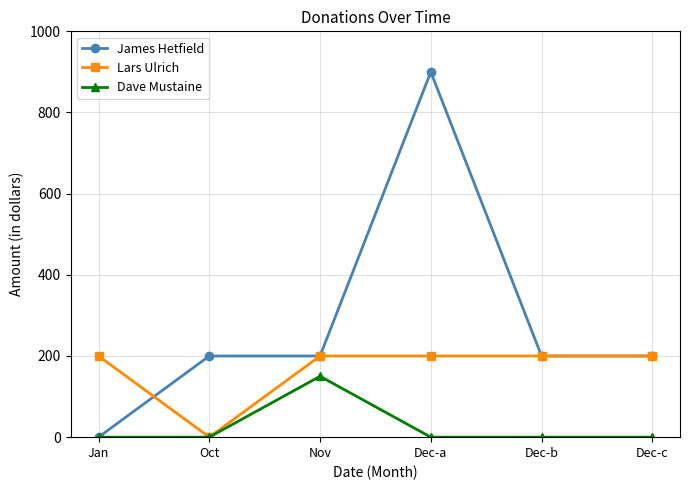

List the series in order of their overall mean, lowest first.

Dave Mustaine, Lars Ulrich, James Hetfield